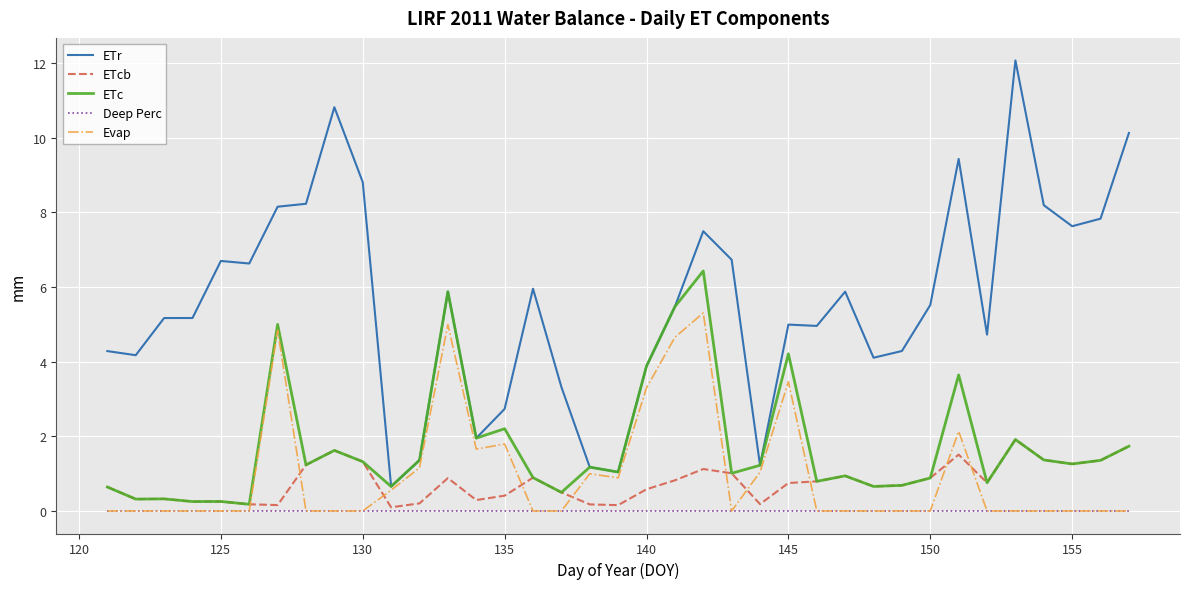

True or false: Deep Perc and ETr intersect in this chart.

False